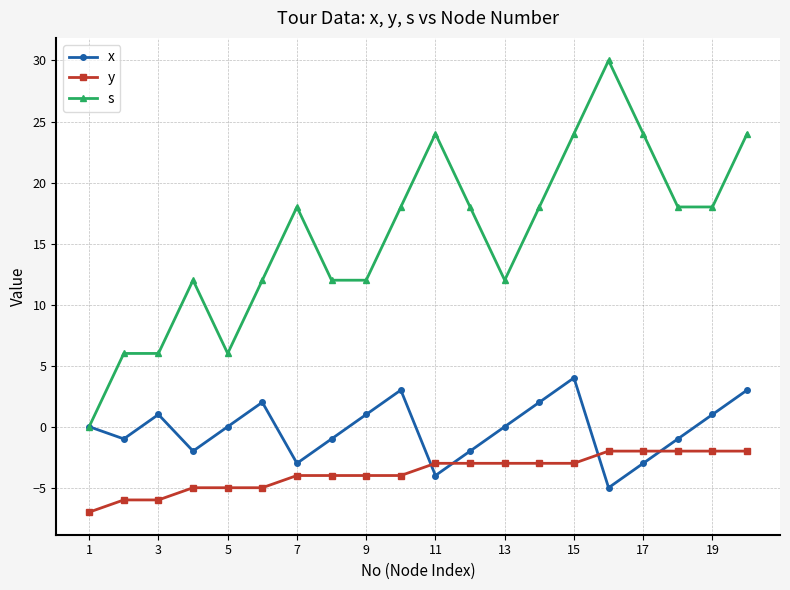

What is the difference between the second highest and second lowest values in the x series?

7